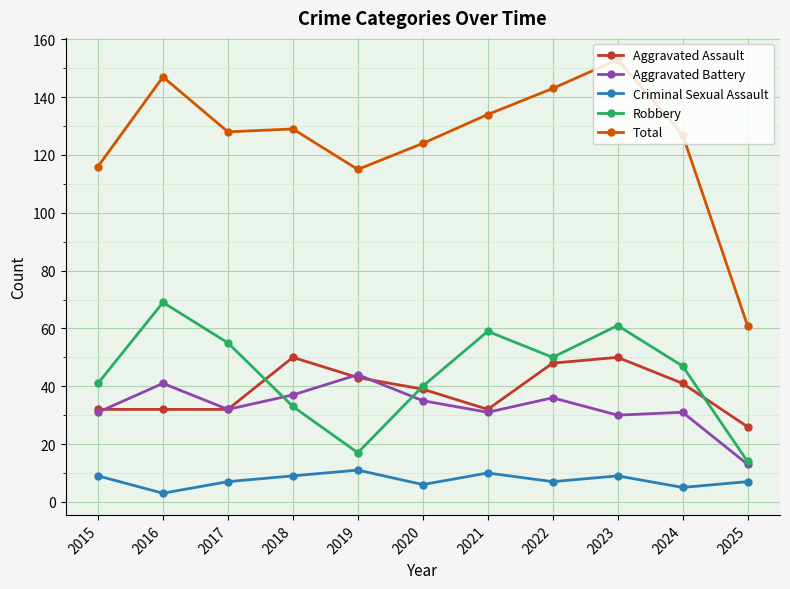

Count the number of categories in the chart.

11